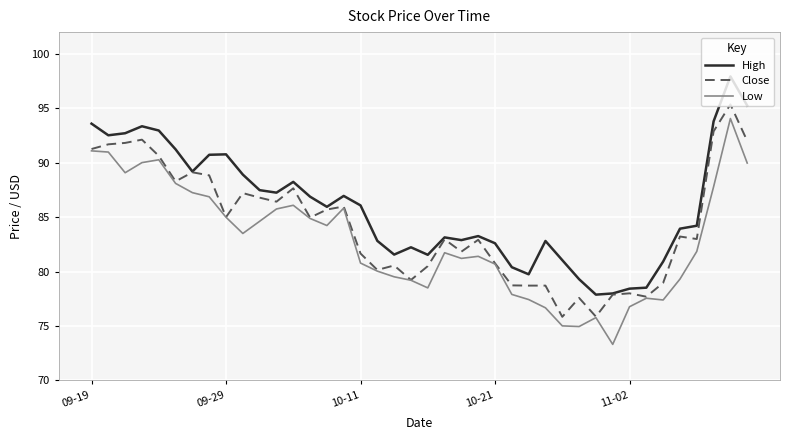

List the series in order of their overall mean, lowest first.

Low, Close, High